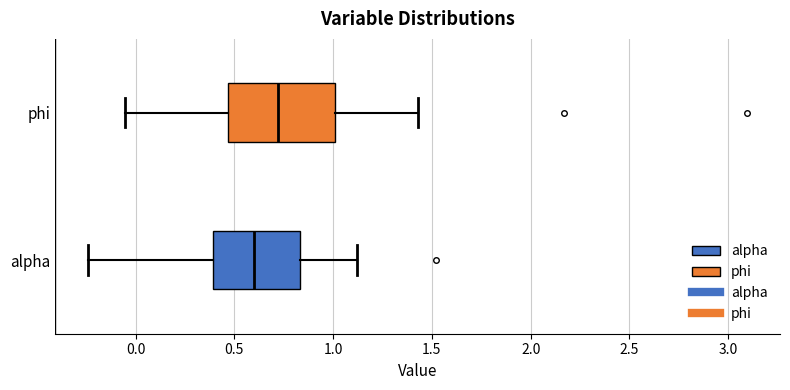

Reading bottom to top, read every box against the x-axis: the position of its median line, the range the box covers, and the ends of its whiskers. The values are not printed on the chart, so give them approximately, as read against the axis.

alpha: median 0.60, box 0.40 to 0.85, whiskers -0.25 to 1.10
phi: median 0.70, box 0.45 to 1.00, whiskers -0.05 to 1.45